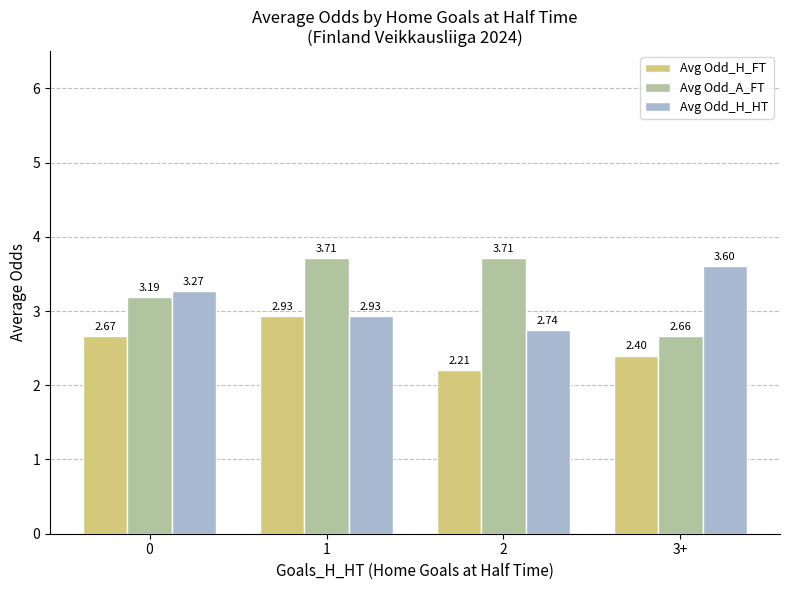

What is the total value across all series at 0?

9.1